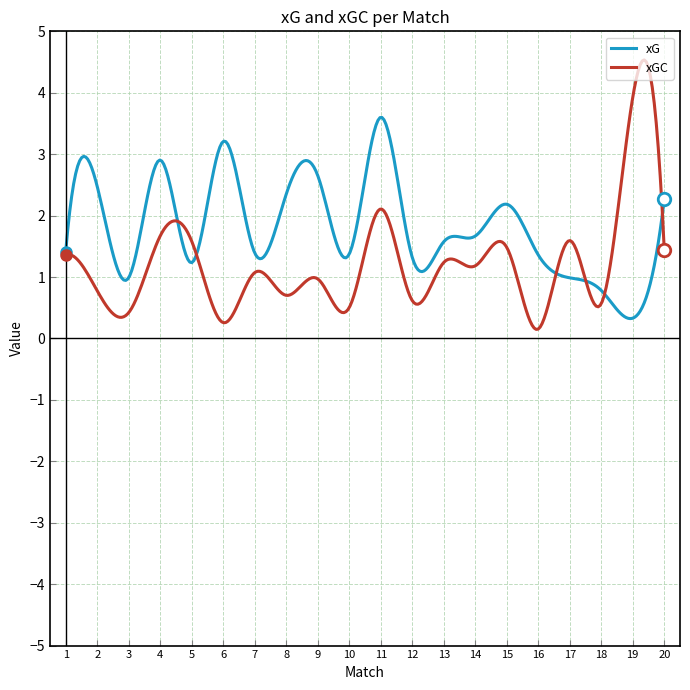

Which series has the widest spread of values?

xGC